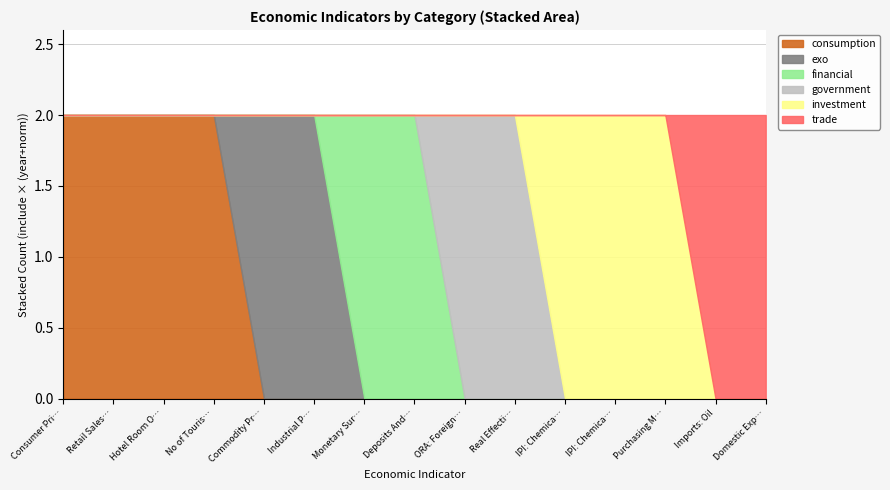

What is the label of the 1st point from the left?

Consumer Price Index (CPI)